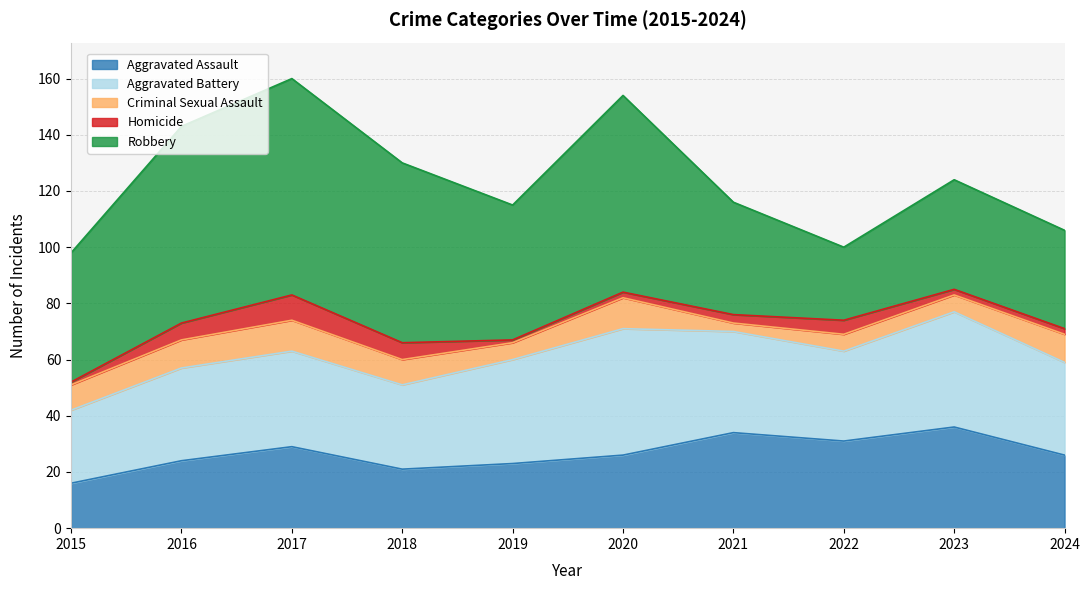

Is it true that Robbery equals 40 at 2021?

True